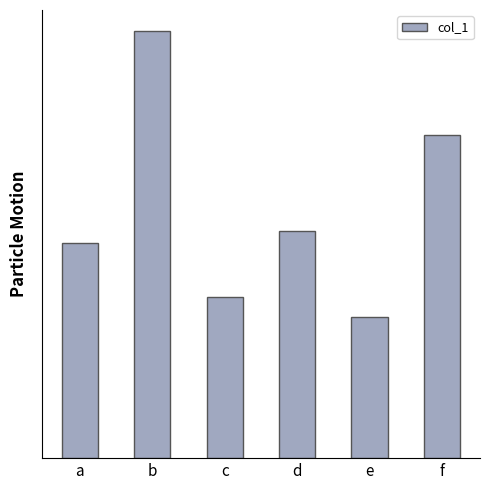

True or false: the data shows 19.1 at b.

True